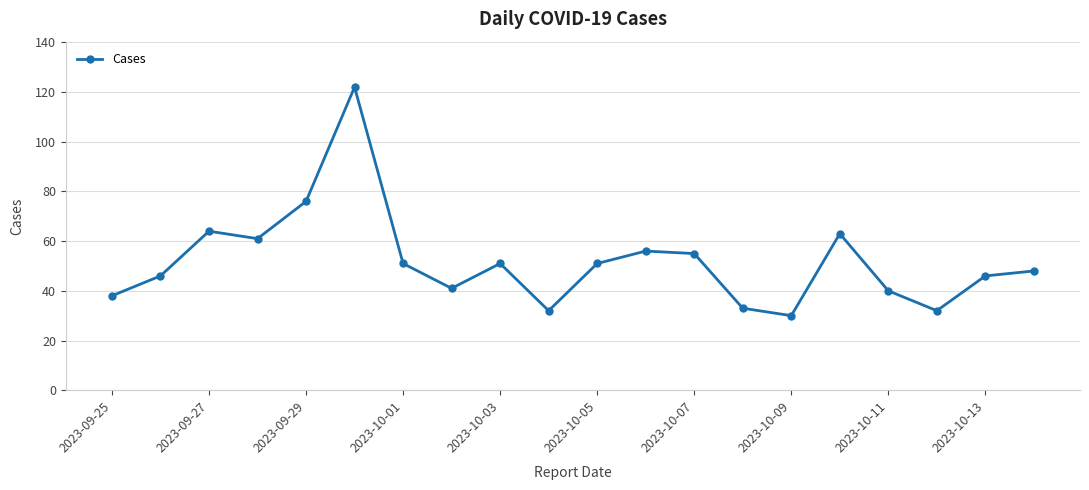

What is the difference between the second highest and second lowest values?

44